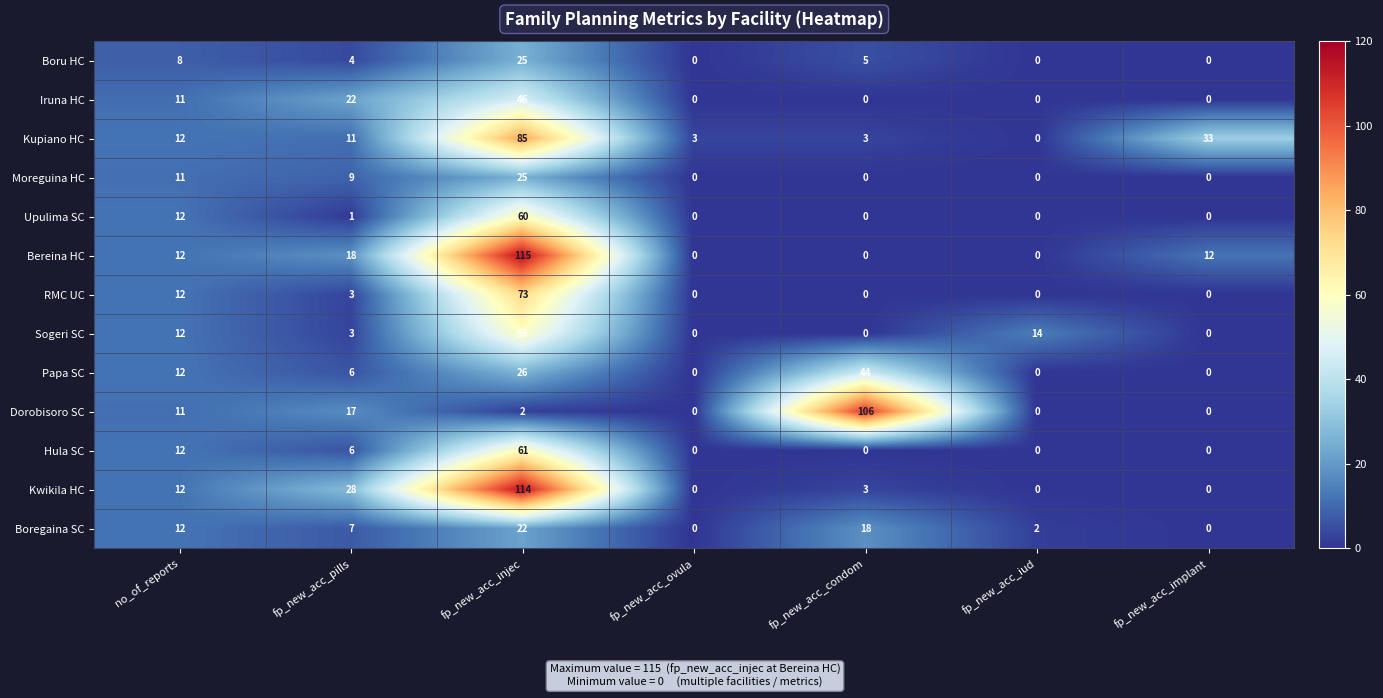

The value of Kwikila HC at fp_new_acc_injec is 69. True or false?

False